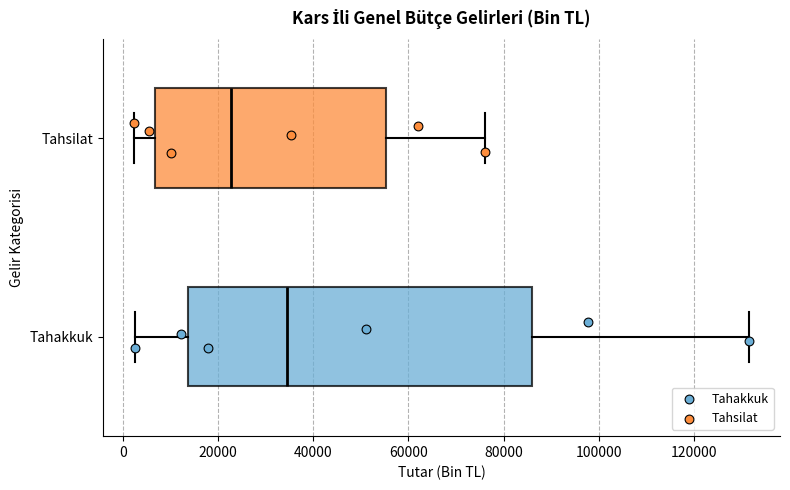

Which box is the widest, from its left edge to its right edge?

Tahakkuk